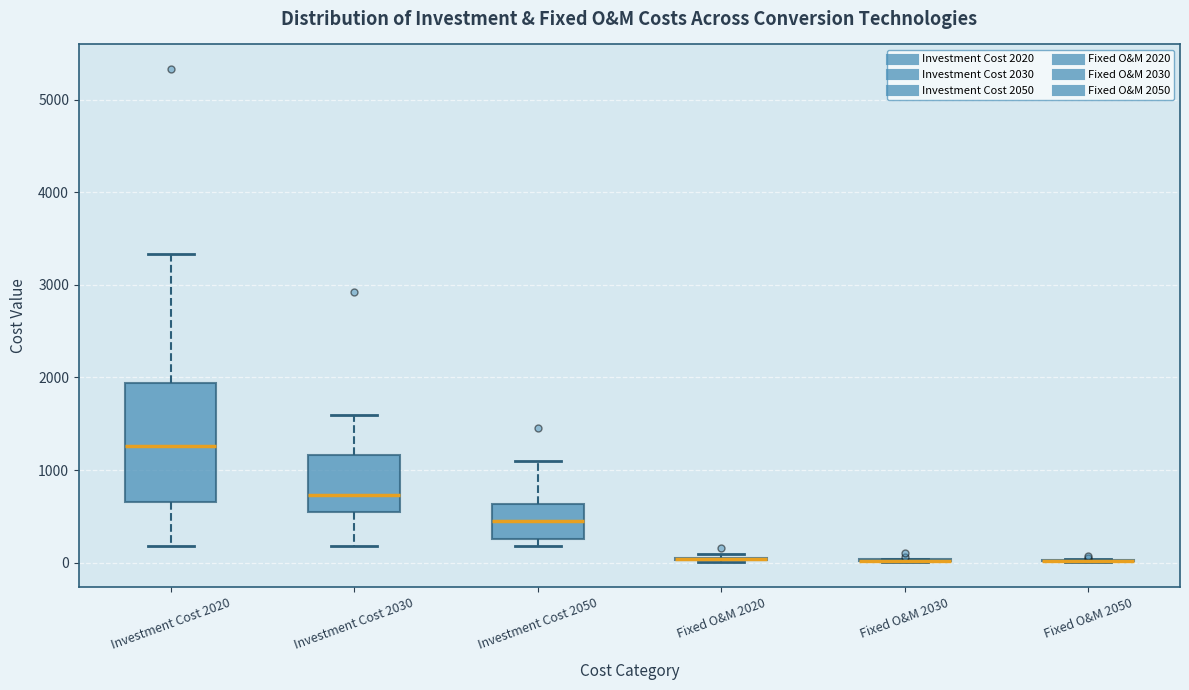

Which box is the tallest, from its lower edge to its upper edge?

Investment Cost 2020